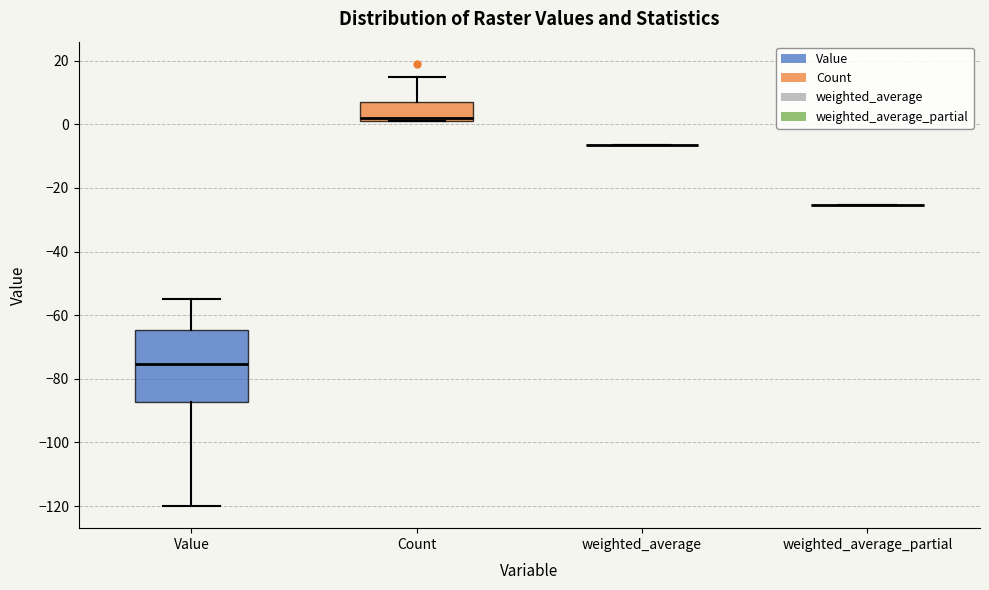

Which box is the tallest, from its lower edge to its upper edge?

Value